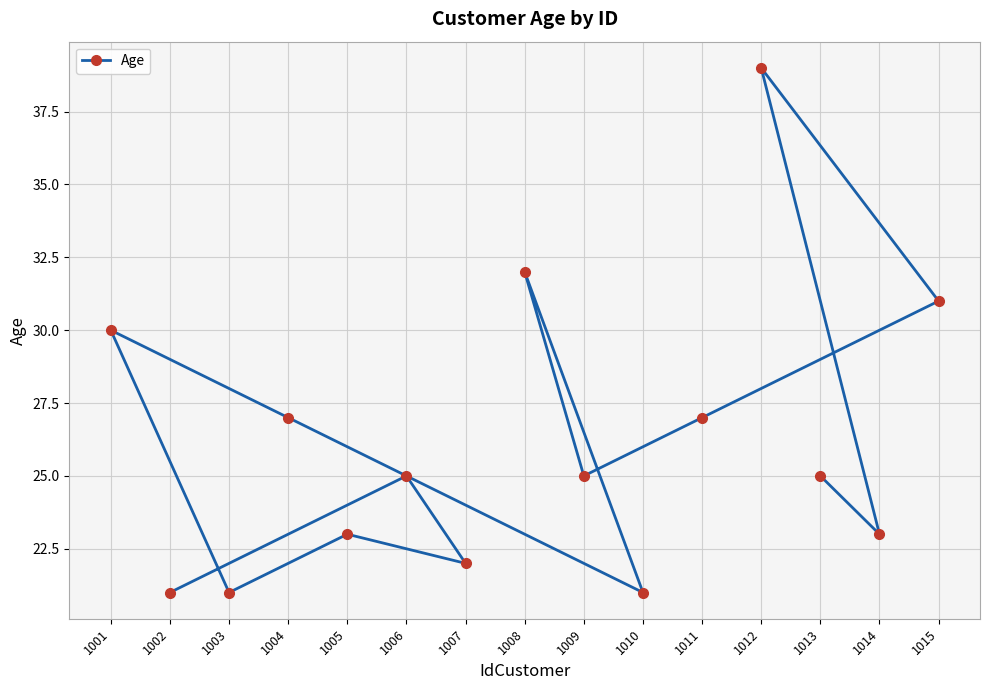

Reading left to right, transcribe all the data shown in this chart.

1001=30	1002=21	1003=21	1004=27	1005=23	1006=25	1007=22	1008=32	1009=25	1010=21	1011=27	1012=39	1013=25	1014=23	1015=31